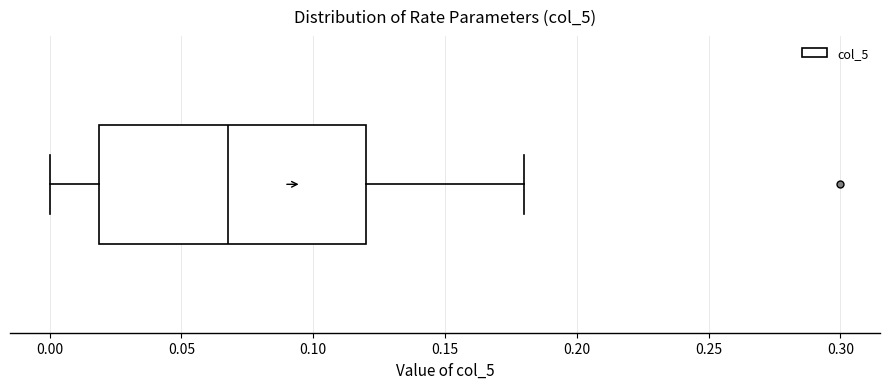

Read this box plot against the x-axis: the position of the median line, the range covered by the box, and the ends of both whiskers. The values are not printed on the chart, so give them approximately, as read against the axis.

median 0.07, box 0.02 to 0.12, whiskers 0.00 to 0.18